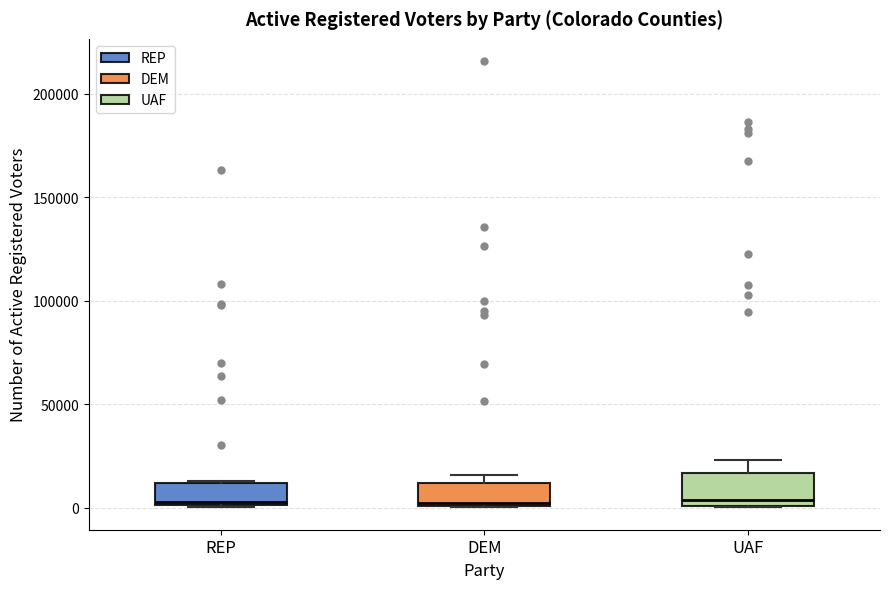

Reading left to right, transcribe this box plot: for each box, give where its median line is, the range the box spans, and where its two whiskers end, as read against the y-axis. The values are not printed on the chart, so give them approximately, as read against the axis.

REP: median 5000, box 0 to 10000, whiskers 0 to 15000
DEM: median 0 (just above the box's lower edge), box 0 to 10000, whiskers 0 to 15000
UAF: median 5000, box 0 to 15000, whiskers 0 to 25000